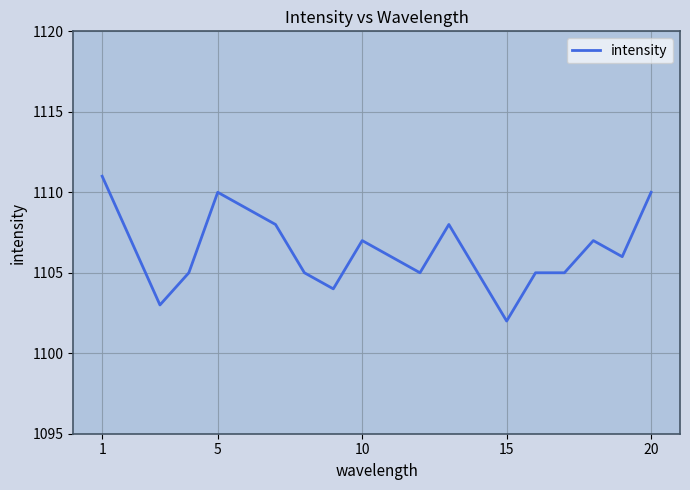

What is the difference between the maximum and minimum values?

9